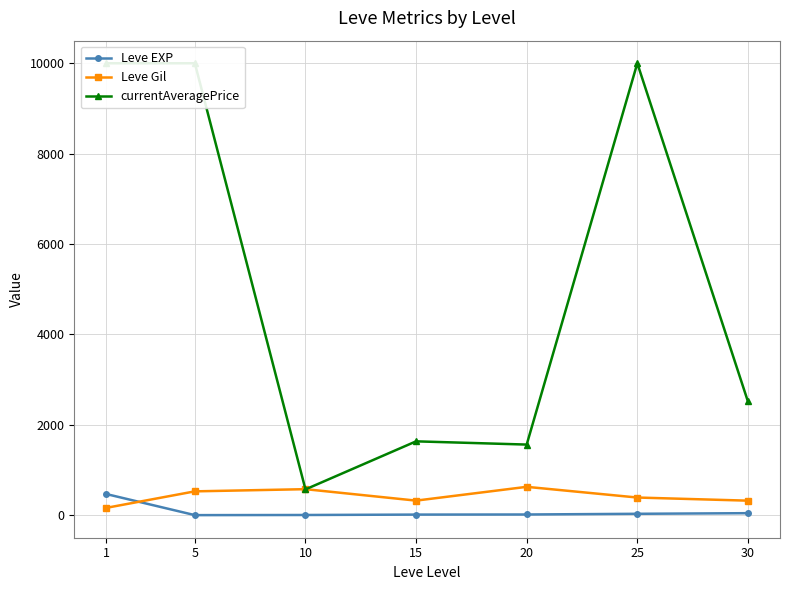

True or false: Leve Gil has a value of 584.4 at 25.

False